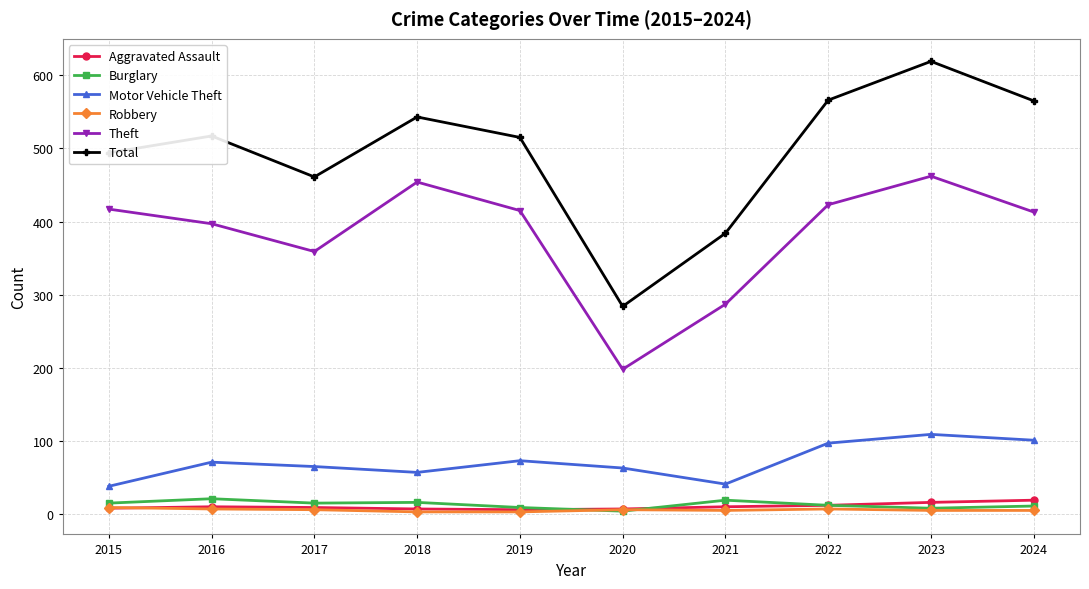

What is the spread (max minus min) of values at 2020?

280